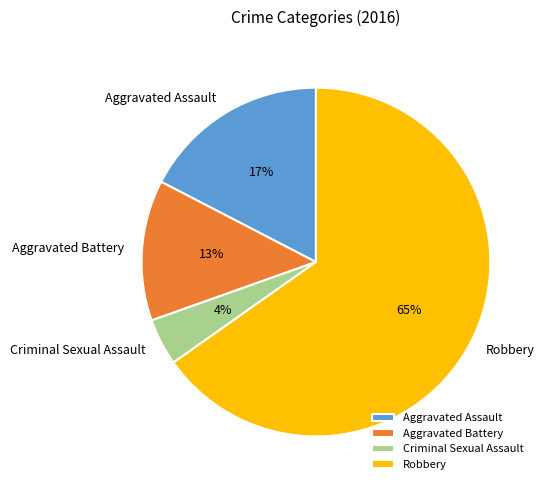

Do Aggravated Battery and Aggravated Assault together represent more than half of the pie?

No